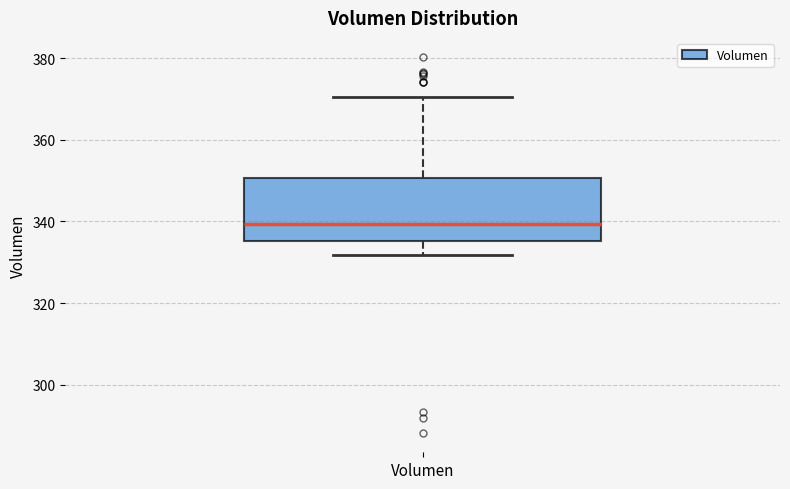

Where does the lower whisker of the box for Volumen end on the y-axis? The values are not printed on the chart, so give them approximately, as read against the axis.

332